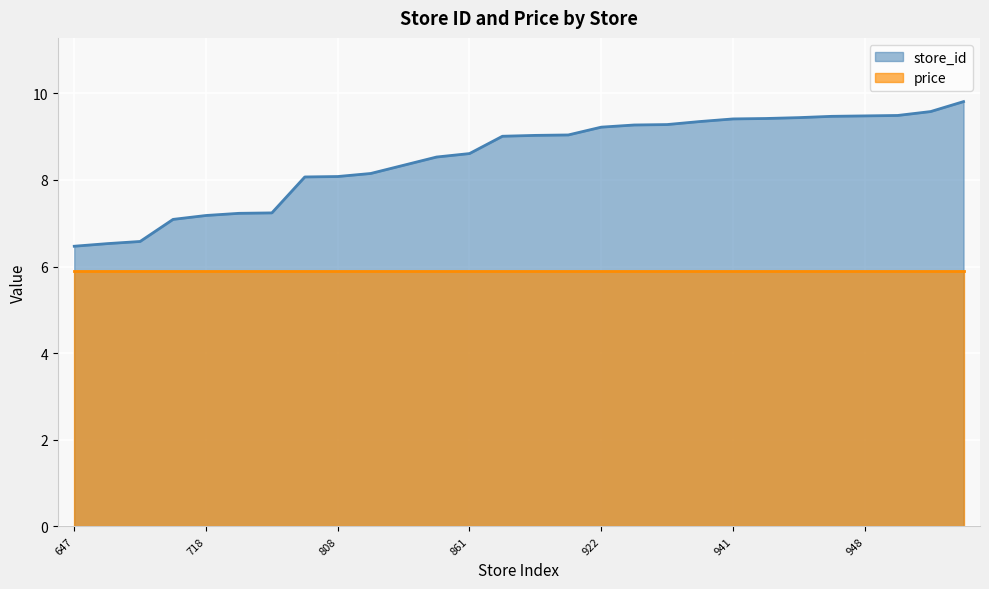

Which has a higher value, 808 or 942?

942